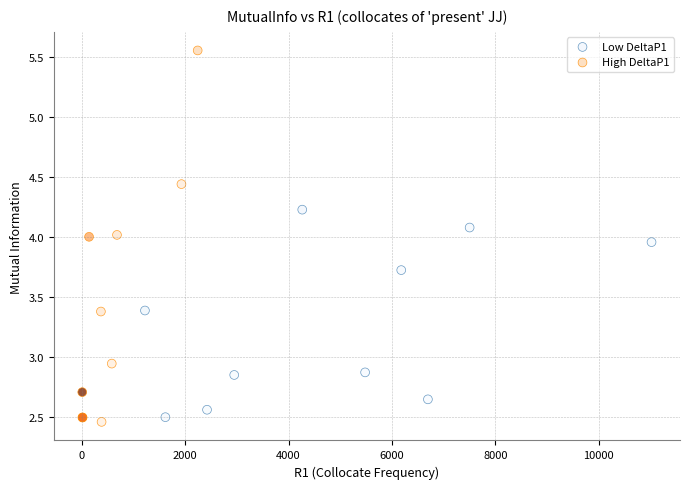

Which series has the widest spread of Y values?

High DeltaP1